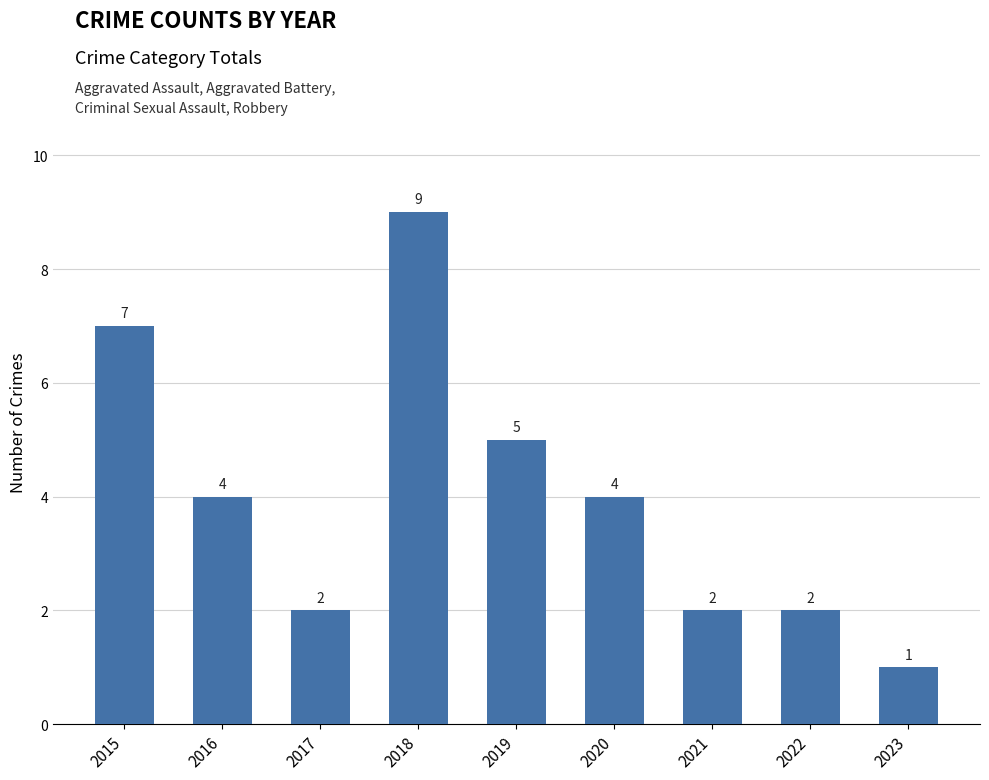

At which category does the chart reach its peak across all series?

2018